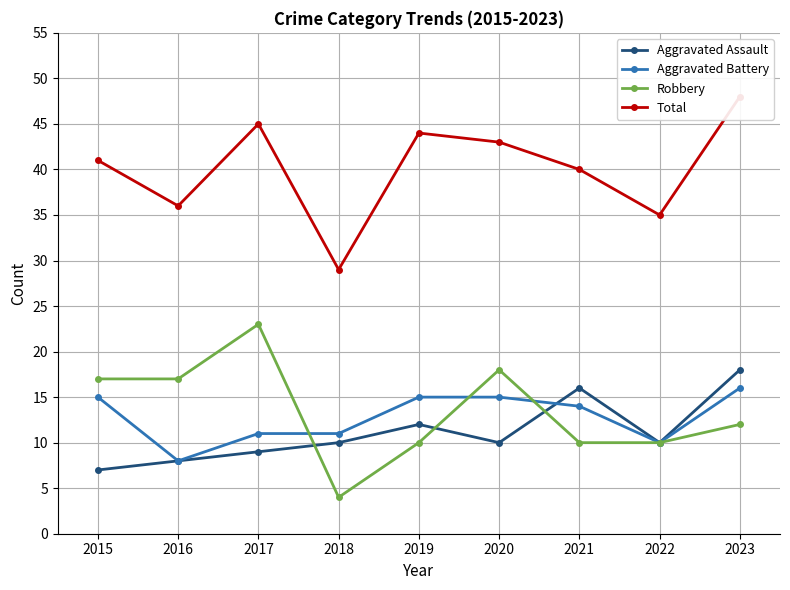

True or false: Aggravated Assault and Total intersect in this chart.

False